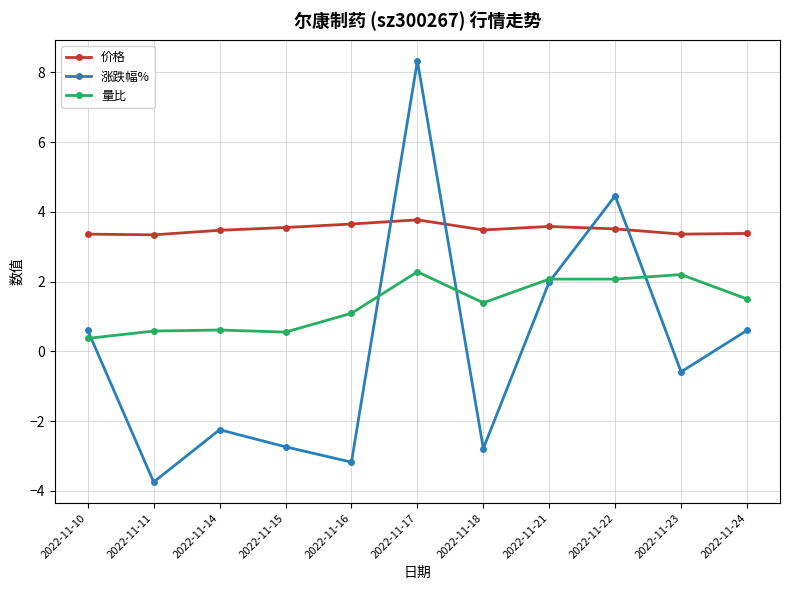

Rank the series at 2022-11-18 from lowest to highest value.

涨跌幅%, 量比, 价格